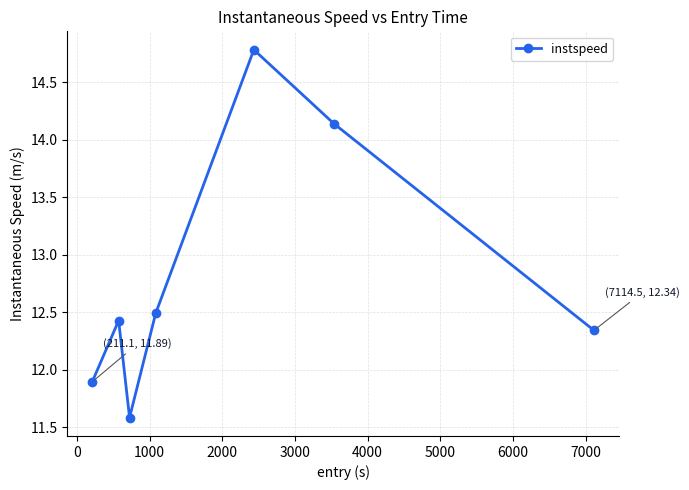

How many points are lower than both their immediate neighbors (excluding endpoints)?

1